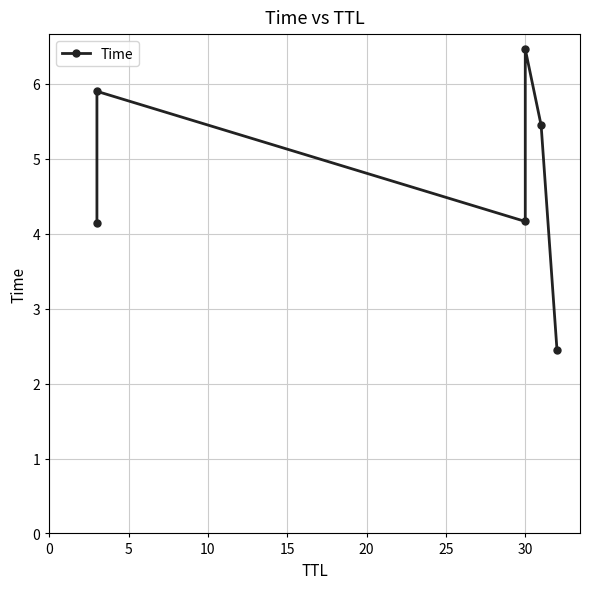

How many interior local valleys (lower than both neighbors) does the data have?

1